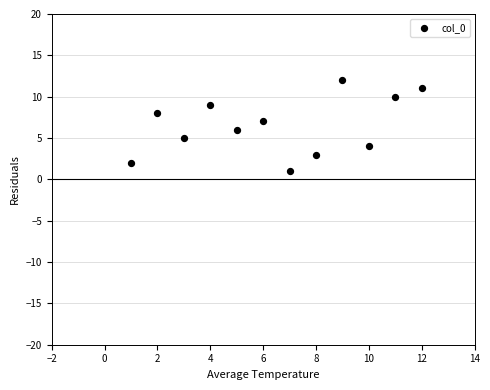

What is the range of X values (max minus min)?

11